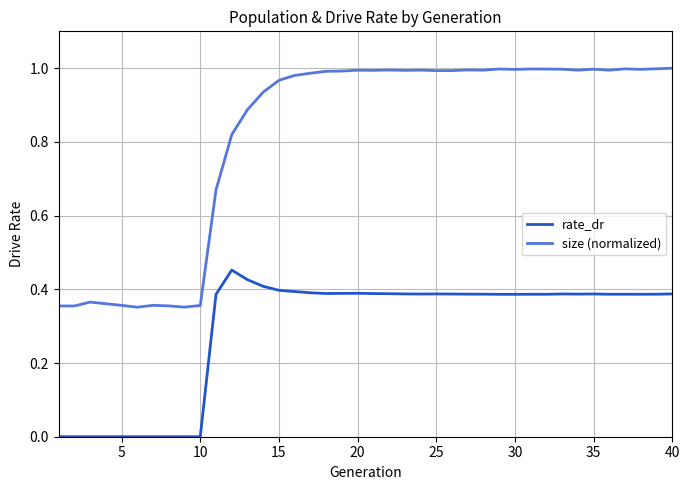

Which series has the largest total across all categories?

size (normalized)